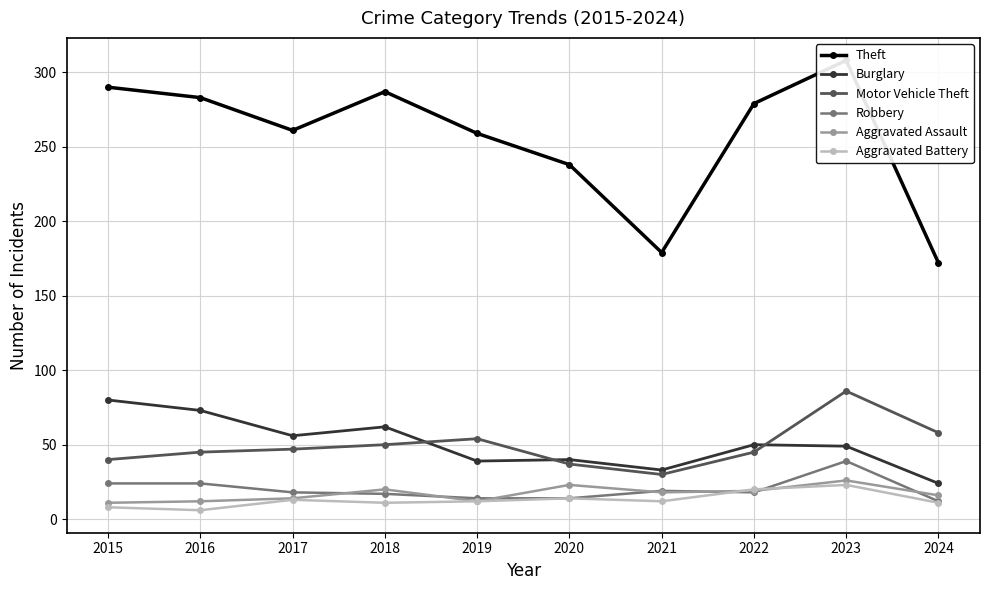

Which series has the largest range (max minus min)?

Theft